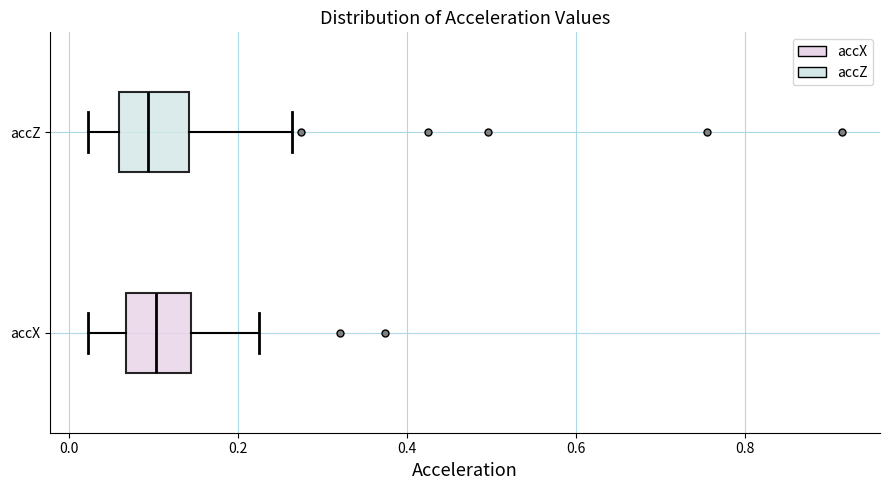

Where is the left edge of the box for accZ on the x-axis? The values are not printed on the chart, so give them approximately, as read against the axis.

0.06